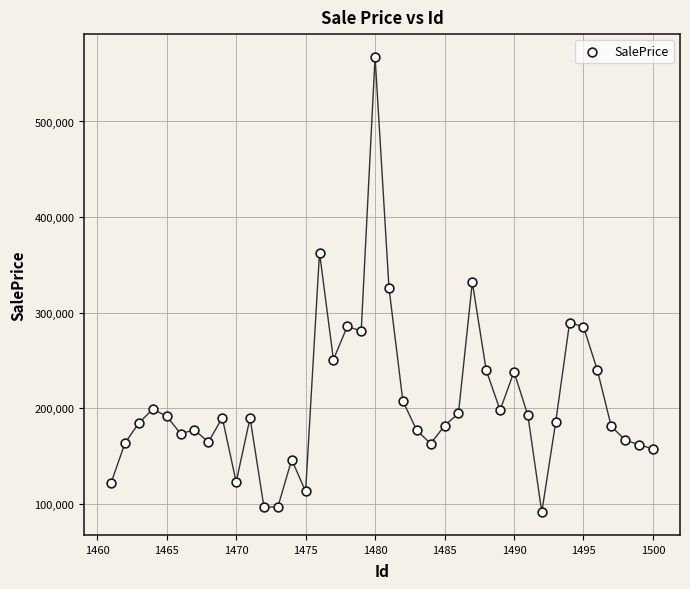

What is the range of X values (max minus min)?

39.0